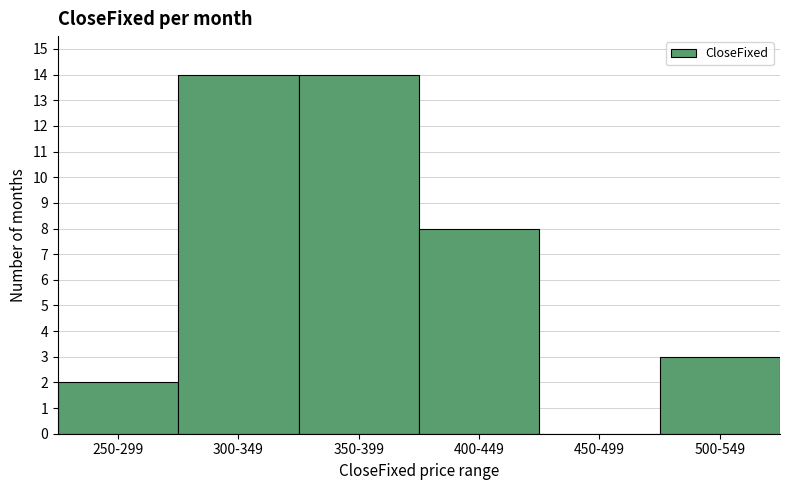

Reading left to right, extract all data points from this chart.

250-299=2	300-349=14	350-399=14	400-449=8	450-499=0	500-549=3